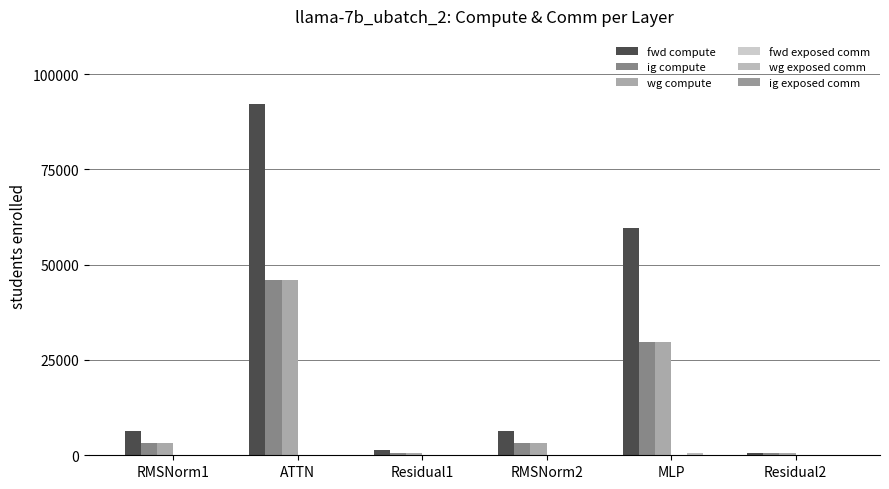

Does the chart contain stacked bars?

No